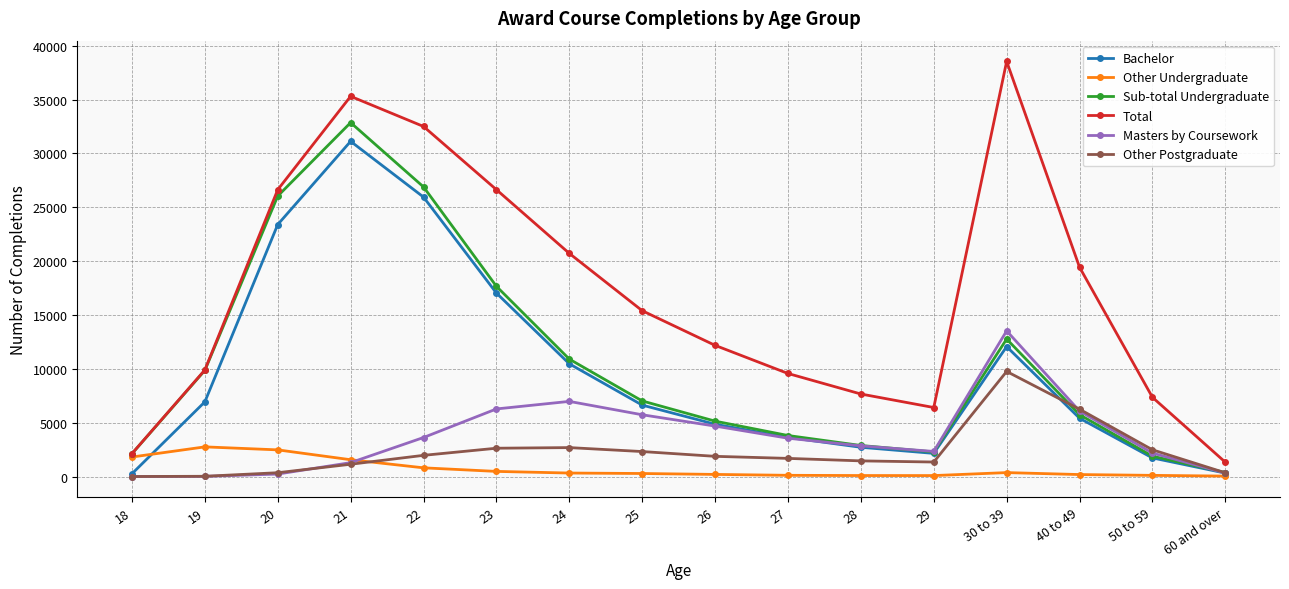

What is the total value across all series at 30 to 39?

87023